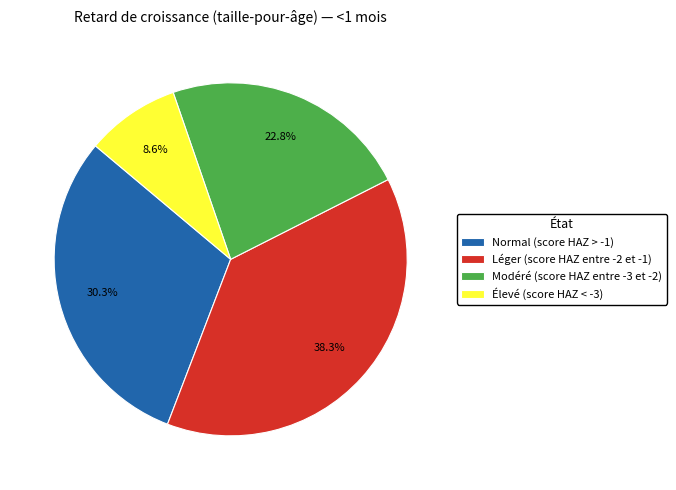

How many segments does this pie chart have?

4